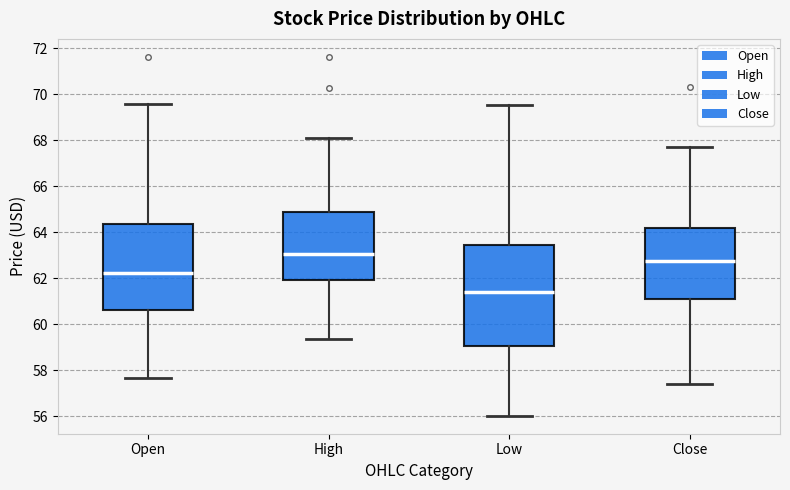

Which box's median line is the lowest?

Low